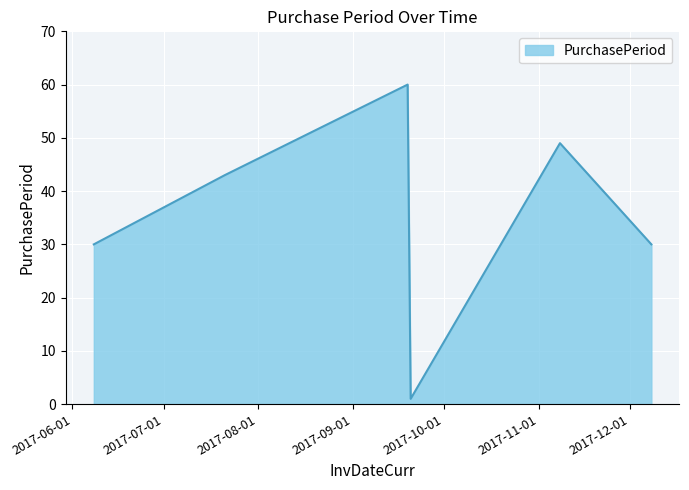

Does the chart display data point markers on the line(s)?

No